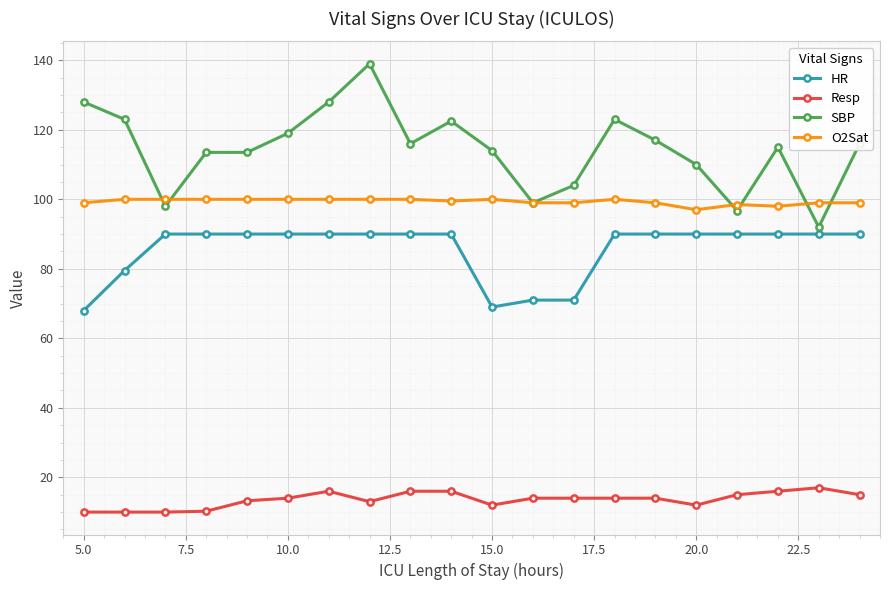

True or false: Resp and SBP cross at least once.

False